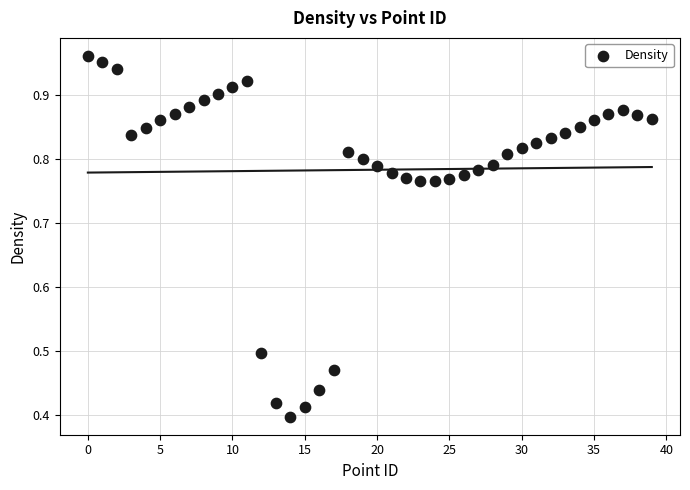

What is the range of Y values (max minus min)?

0.6